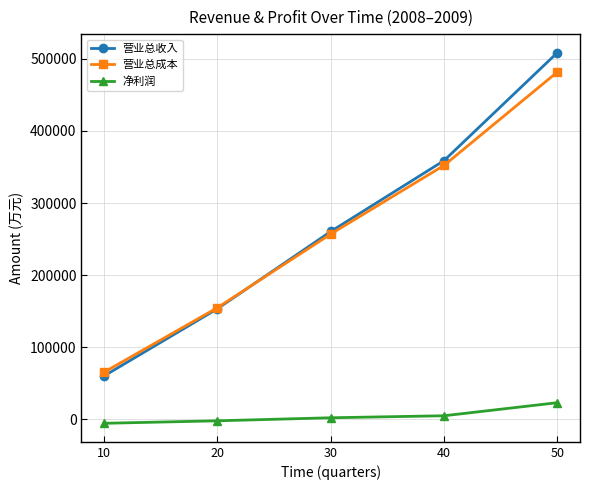

At which label is 营业总成本 closest to 273551?

30